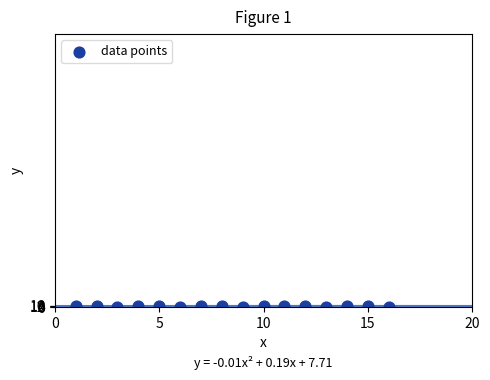

What is the range of Y values (max minus min)?

15